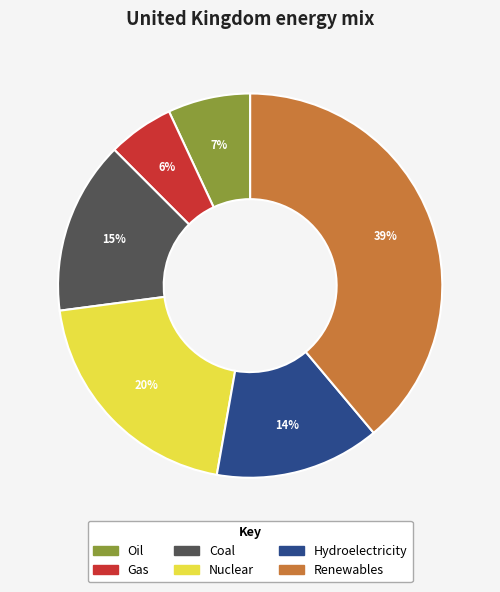

To the nearest percent, what percentage of the pie is Renewables?

39%